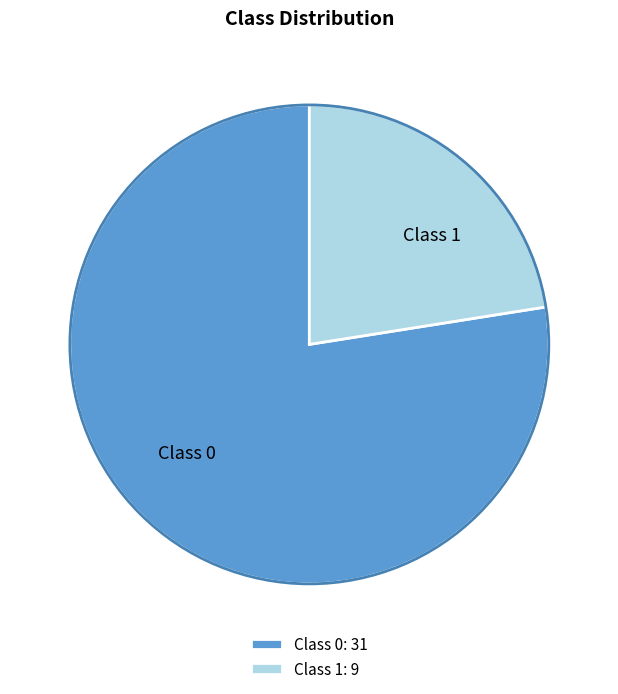

True or false: Class 0 accounts for 6% of the total.

False